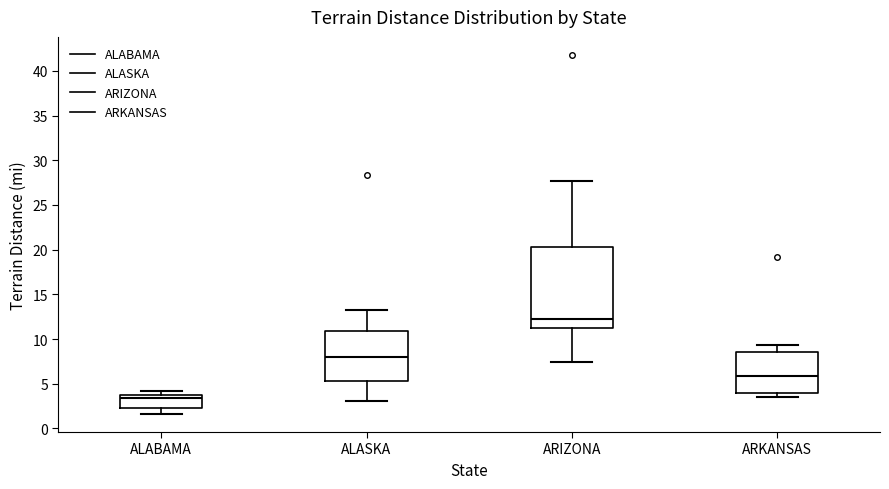

Where is the lower edge of the box for ARKANSAS on the y-axis? The values are not printed on the chart, so give them approximately, as read against the axis.

4.0